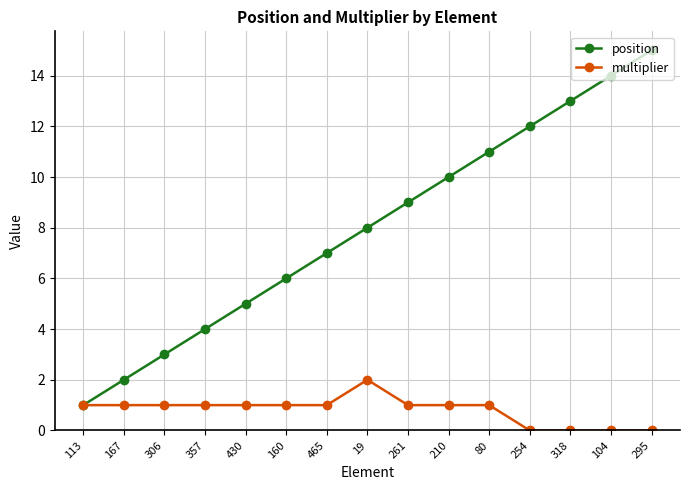

What is the spread (max minus min) of values at 254?

12